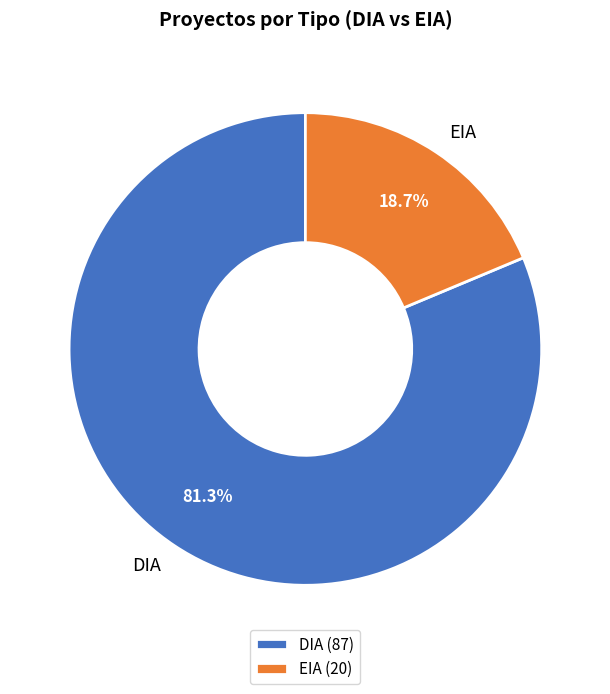

To the nearest percent, what is the combined percentage of DIA and EIA?

100%